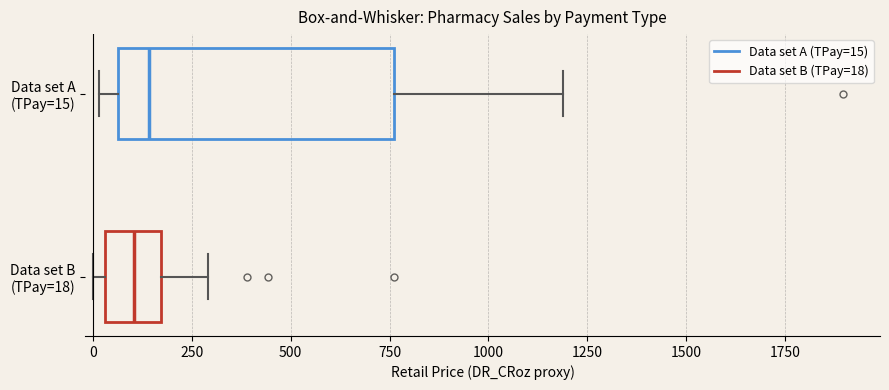

Where is the right edge of the box for Data set A (TPay=15) on the x-axis? The values are not printed on the chart, so give them approximately, as read against the axis.

750